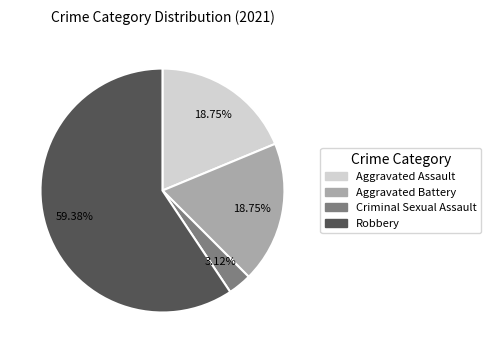

Between Aggravated Assault and Criminal Sexual Assault, which is larger?

Aggravated Assault